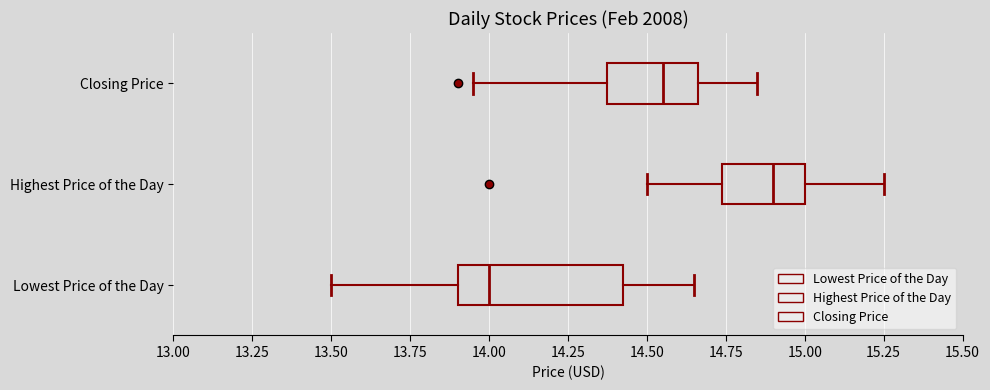

Reading bottom to top, read every box against the x-axis: the position of its median line, the range the box covers, and the ends of its whiskers. The values are not printed on the chart, so give them approximately, as read against the axis.

Lowest Price of the Day: median 14.00, box 13.90 to 14.45, whiskers 13.50 to 14.65
Highest Price of the Day: median 14.90, box 14.75 to 15.00, whiskers 14.50 to 15.25
Closing Price: median 14.55, box 14.40 to 14.65, whiskers 13.95 to 14.85